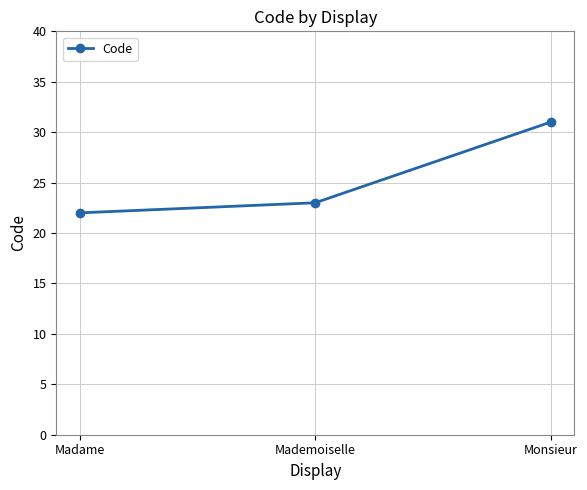

What value does the data have at Monsieur?

31